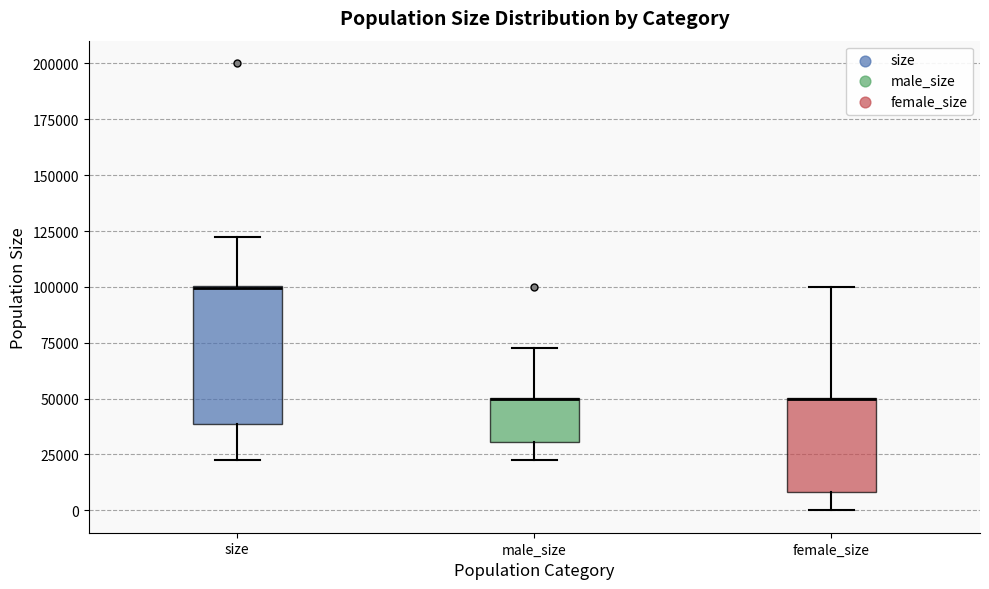

Which box is the tallest, from its lower edge to its upper edge?

size